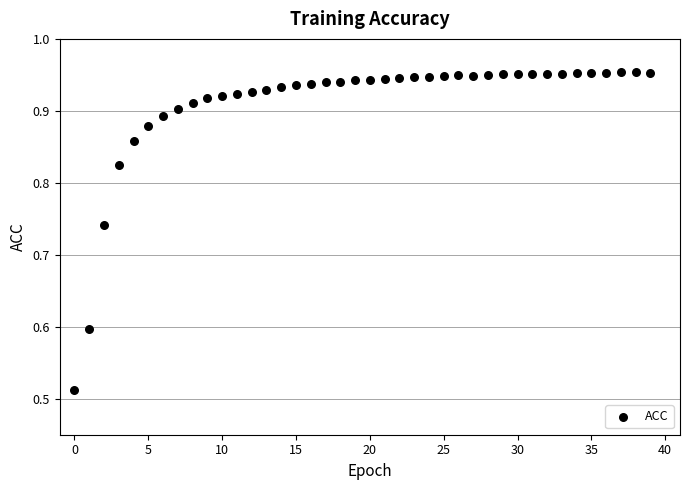

What is the range of Y values (max minus min)?

0.4